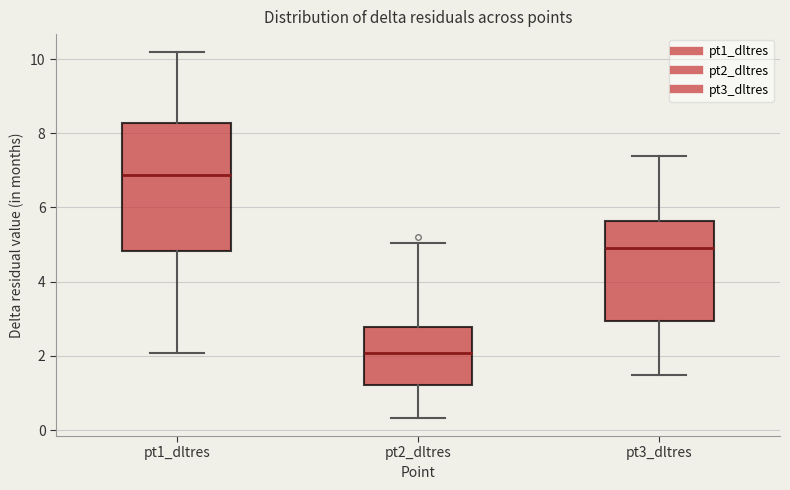

Reading left to right, read every box against the y-axis: the position of its median line, the range the box covers, and the ends of its whiskers. The values are not printed on the chart, so give them approximately, as read against the axis.

pt1_dltres: median 6.8, box 4.8 to 8.2, whiskers 2.0 to 10.2
pt2_dltres: median 2.0, box 1.2 to 2.8, whiskers 0.4 to 5.0
pt3_dltres: median 5.0, box 3.0 to 5.6, whiskers 1.4 to 7.4